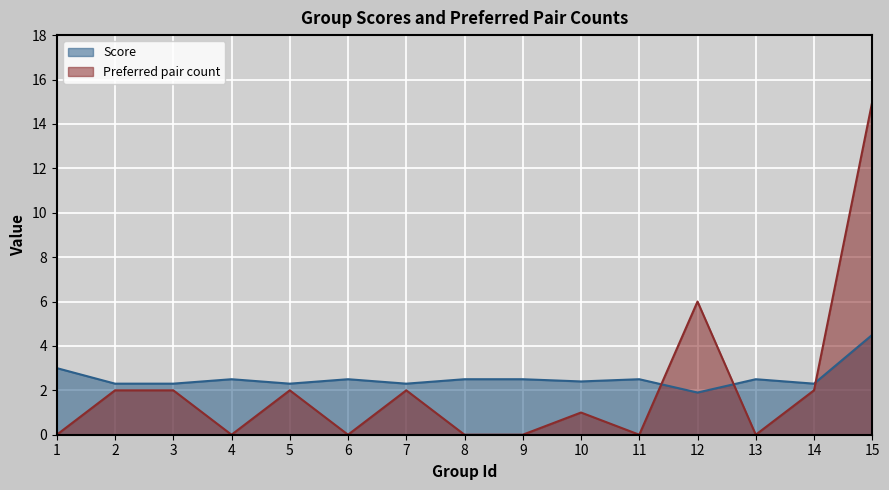

Rank the series by their maximum value, from lowest to highest.

Score, Preferred pair count